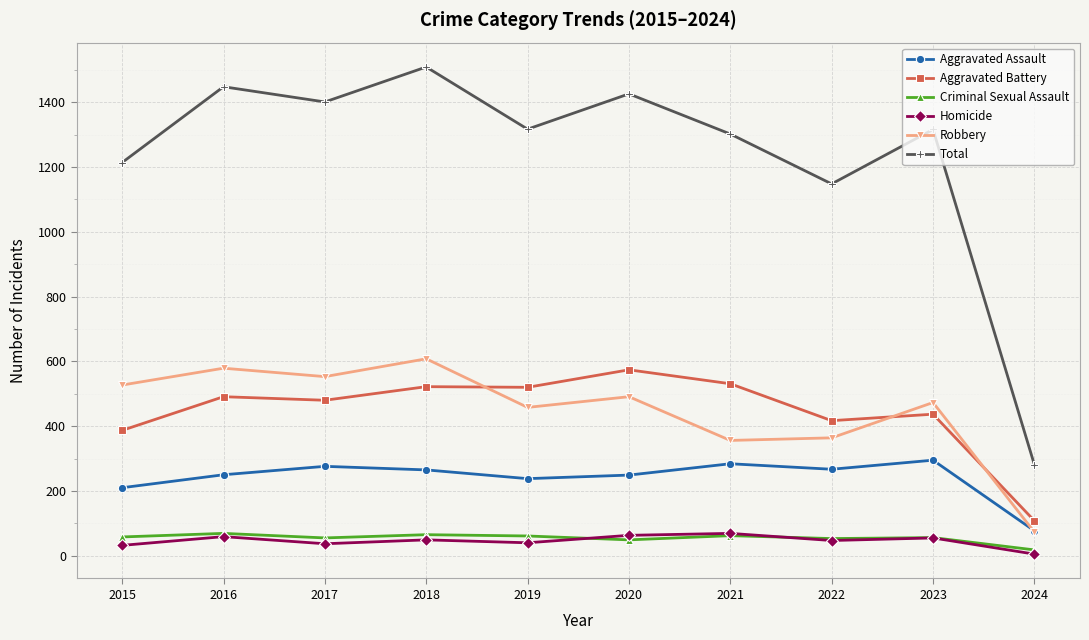

Which series changed the most between 2018 and 2021?

Robbery